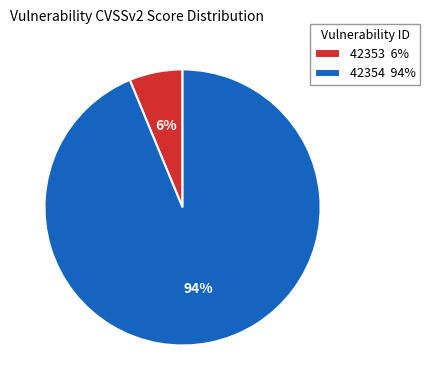

To the nearest percent, what portion does 42353 represent?

6%